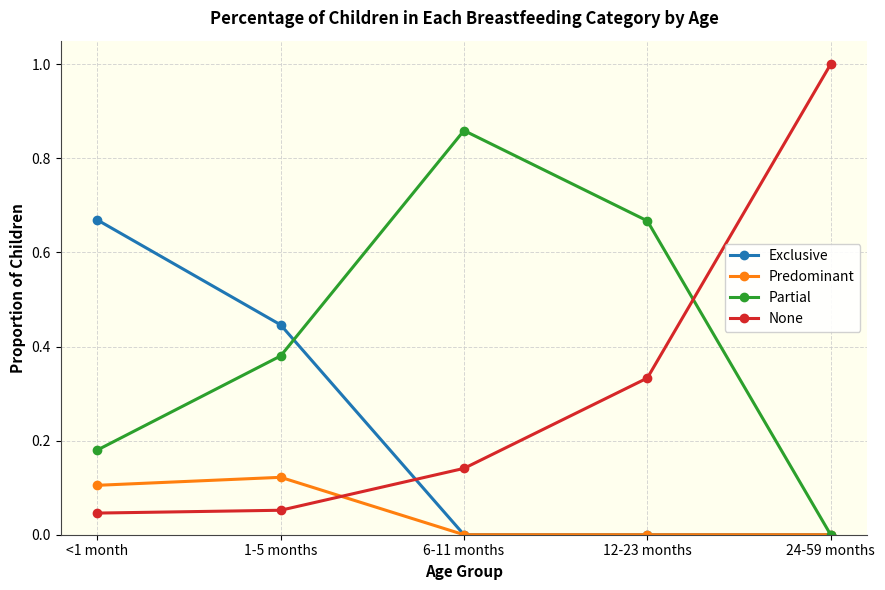

What is the label of the 5th point from the left?

24-59 months